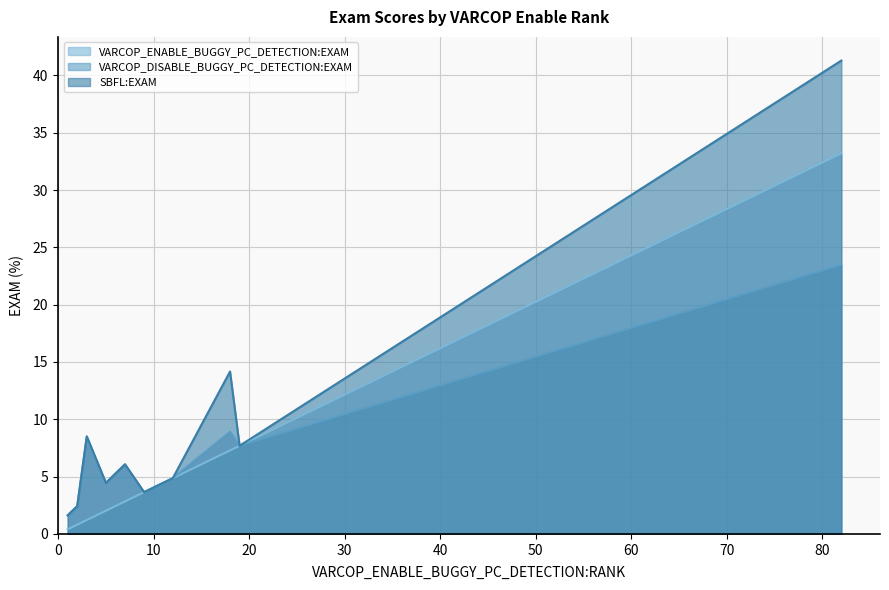

Which category has the highest value across all series?

82